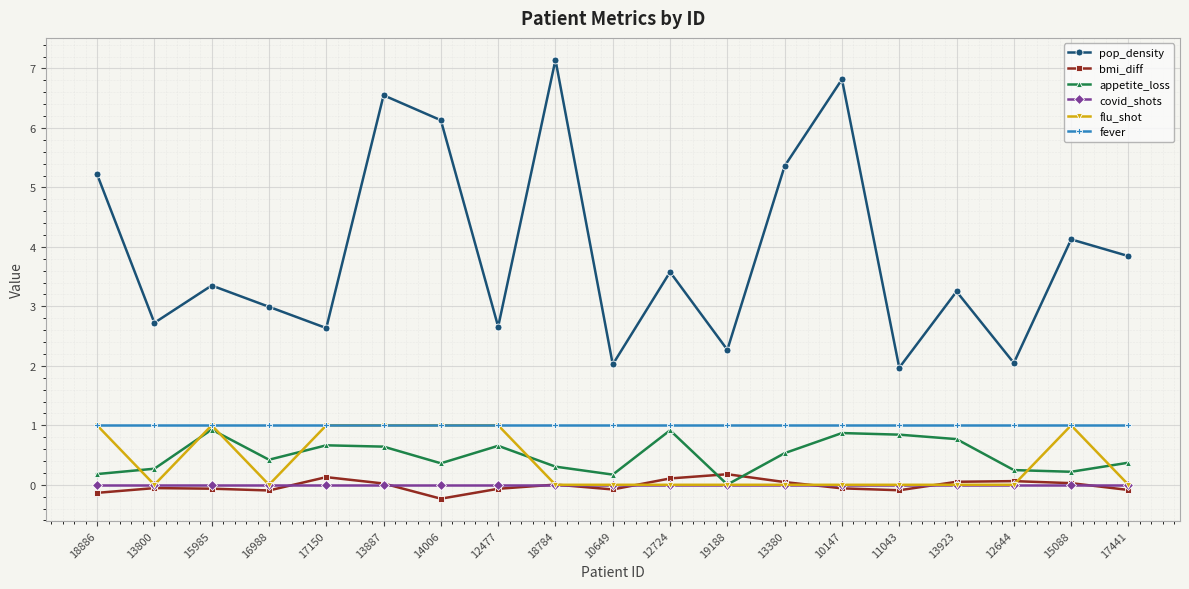

What is the total value across all series at 11043?

3.7